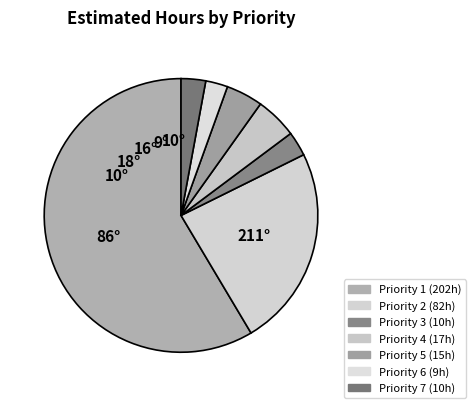

What is the total percentage of Priority 3 and Priority 6?

5.5%